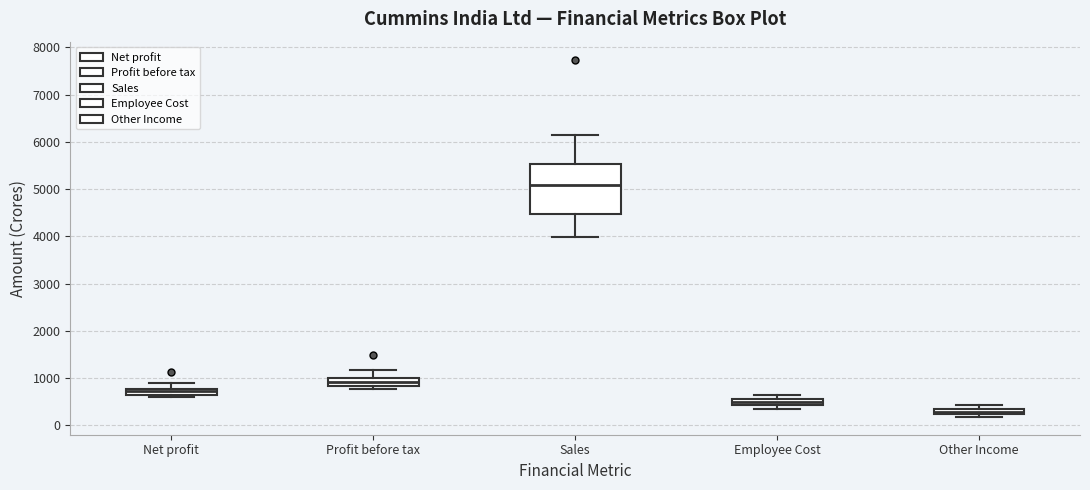

Which box's median line is the highest?

Sales